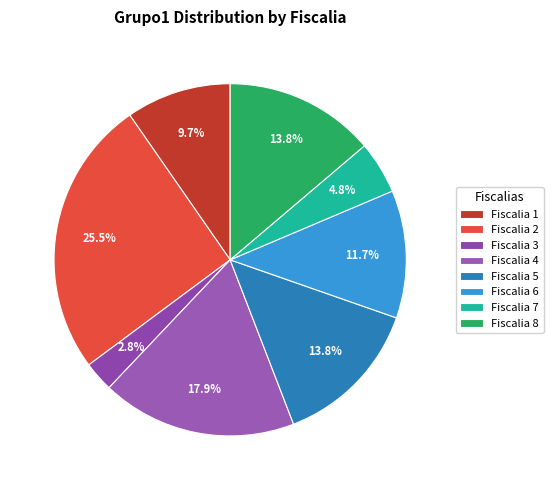

The Fiscalia 8 slice represents 19% of the pie. True or false?

False